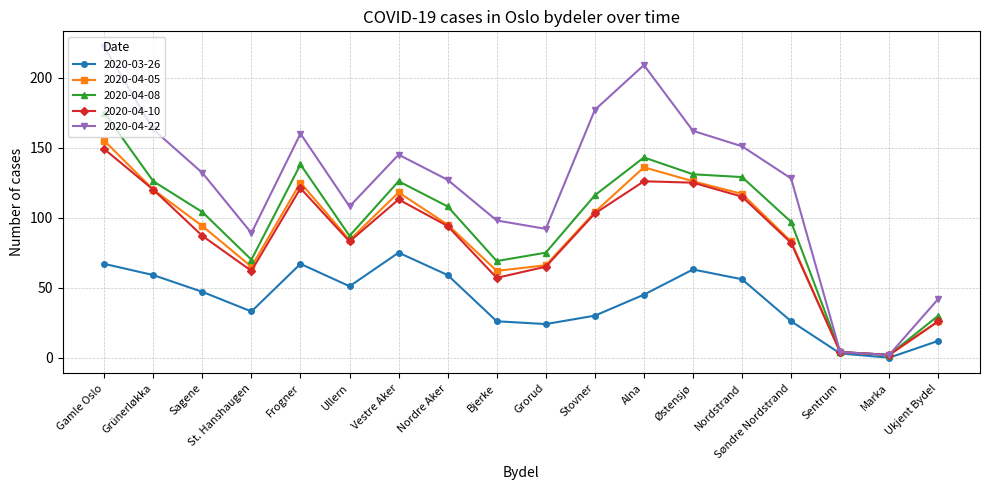

True or false: 2020-04-08 has a value of 2 at Marka.

True